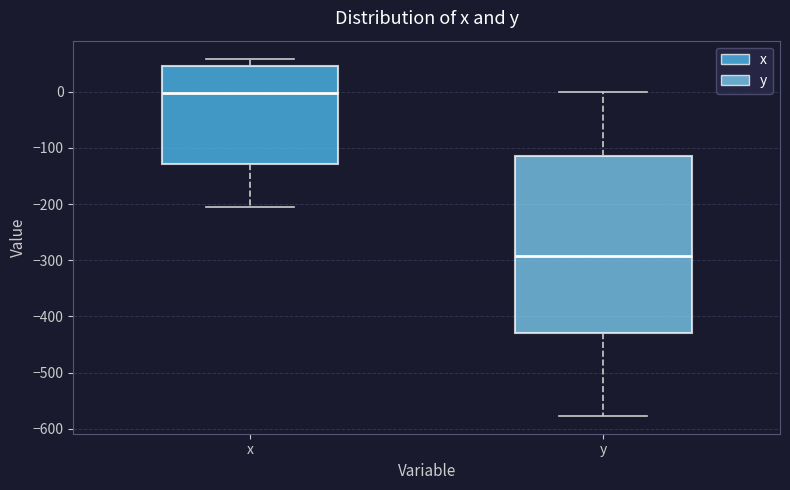

Which box has the lowest median line?

y